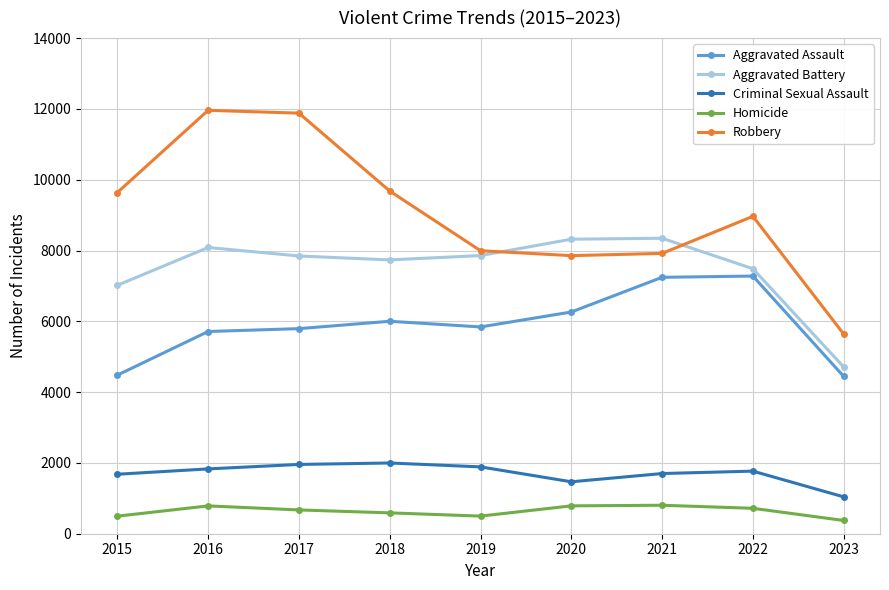

How many values in the Aggravated Battery series are below 7845?

4